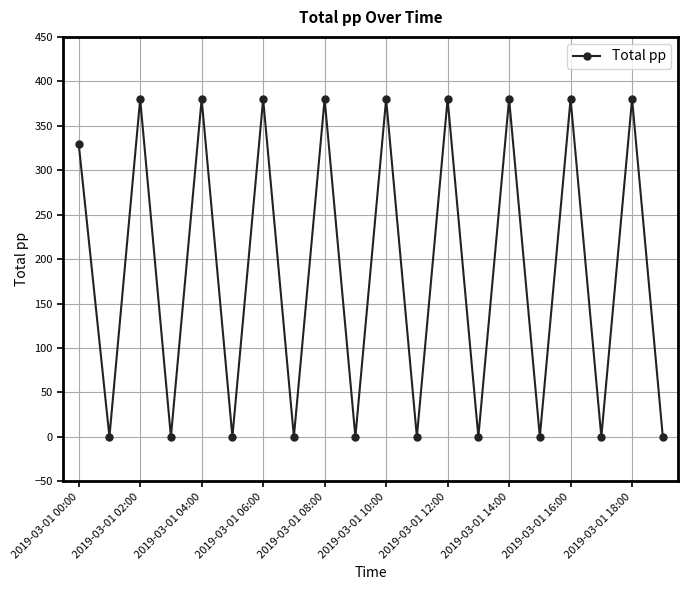

True or false: the data has more than 0 interior local peaks.

True